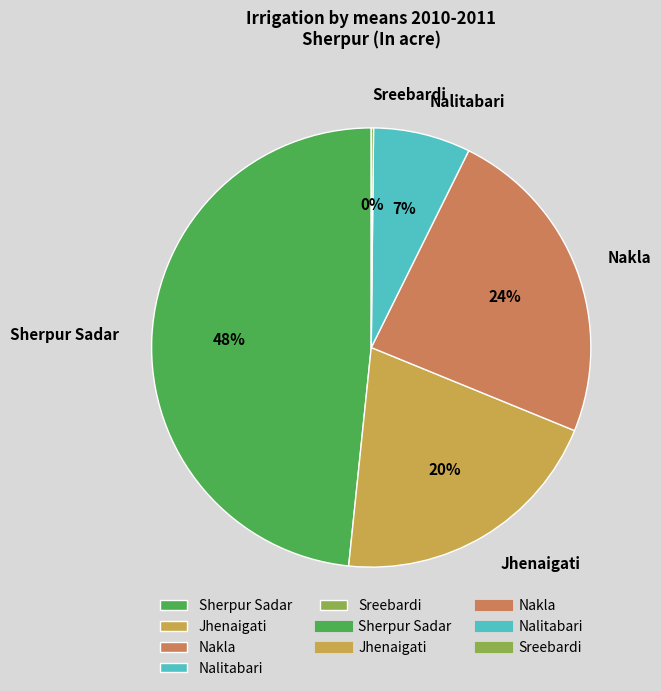

Which has a higher value, Sherpur Sadar or Nakla?

Sherpur Sadar